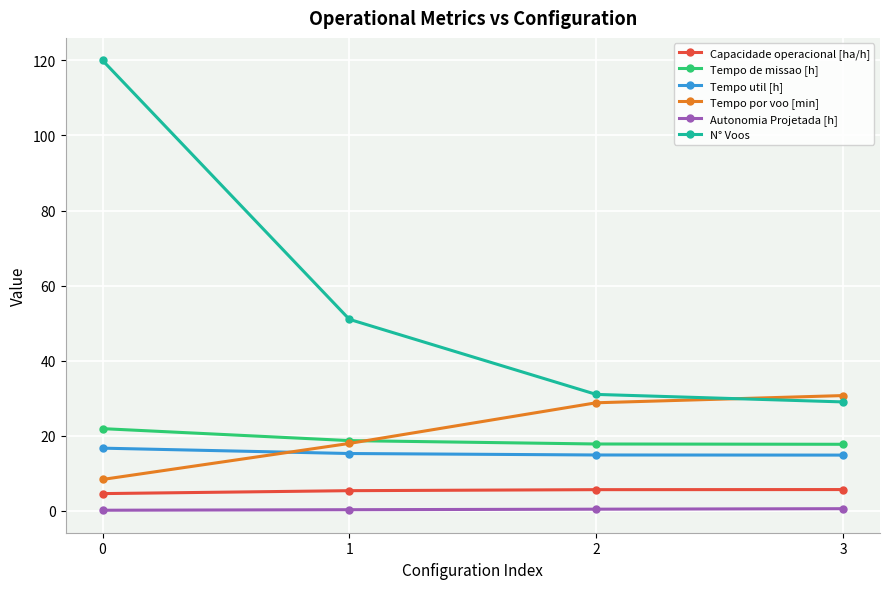

Which series has the largest total across all categories?

N° Voos